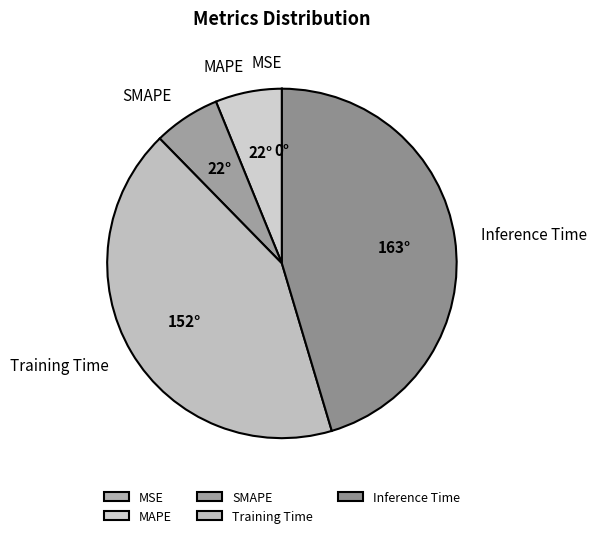

Which slice is the largest?

Inference Time